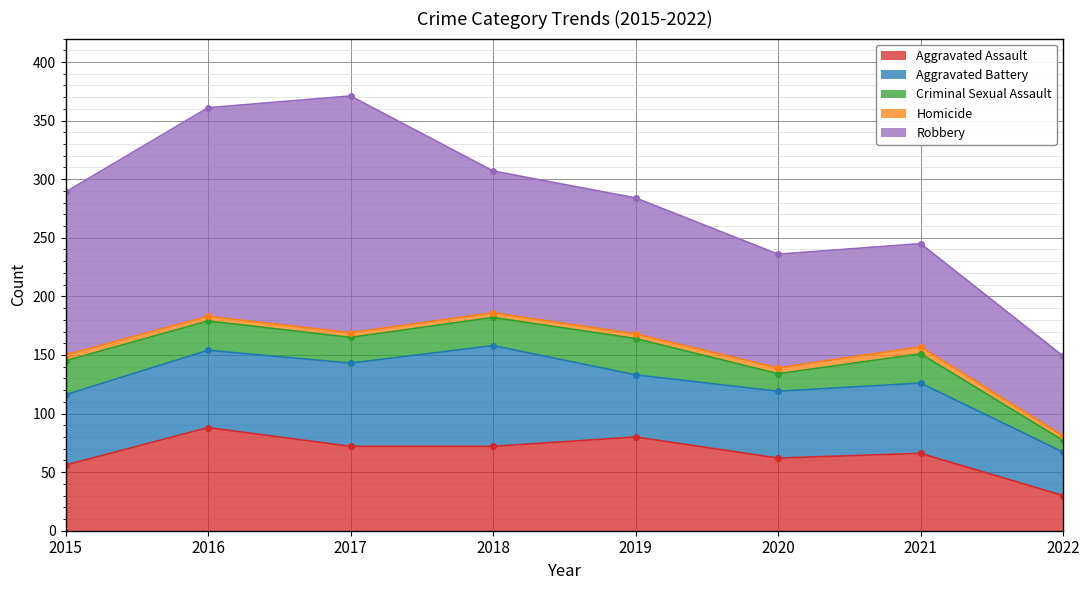

What is the highest value of the Robbery series?

202